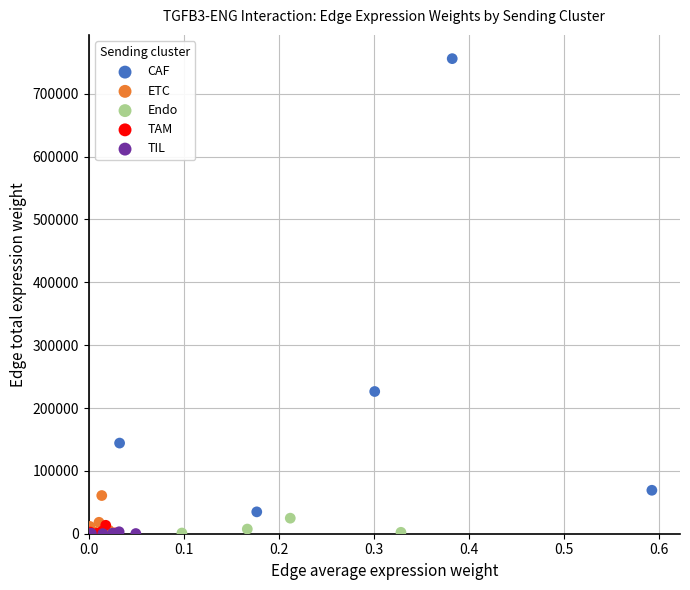

Which series has the largest Y range (max minus min)?

CAF